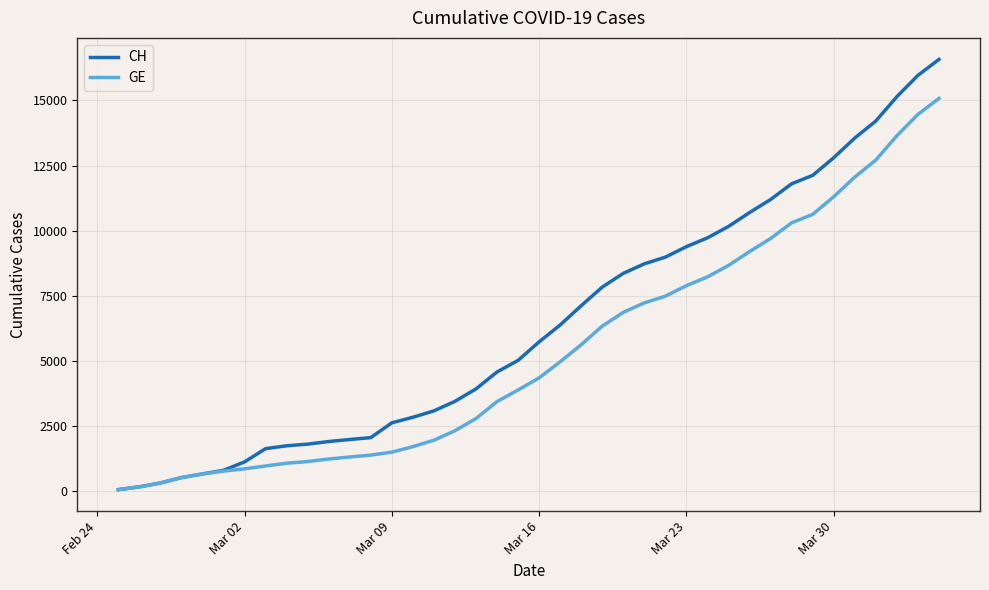

What is the maximum value for CH?

16574